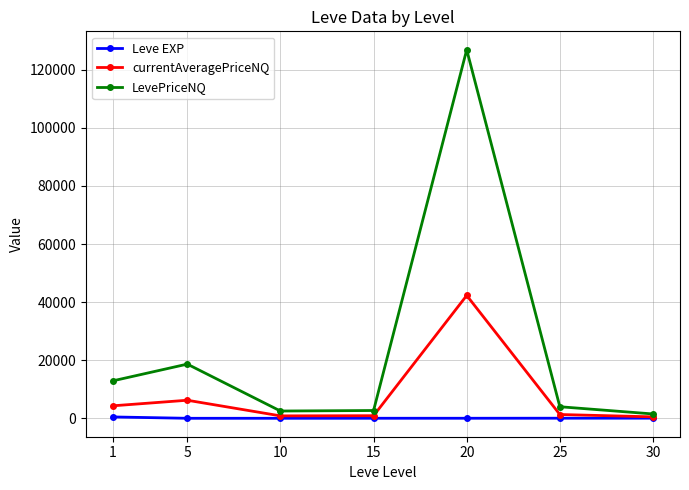

How many data points in Leve EXP are above 16?

4